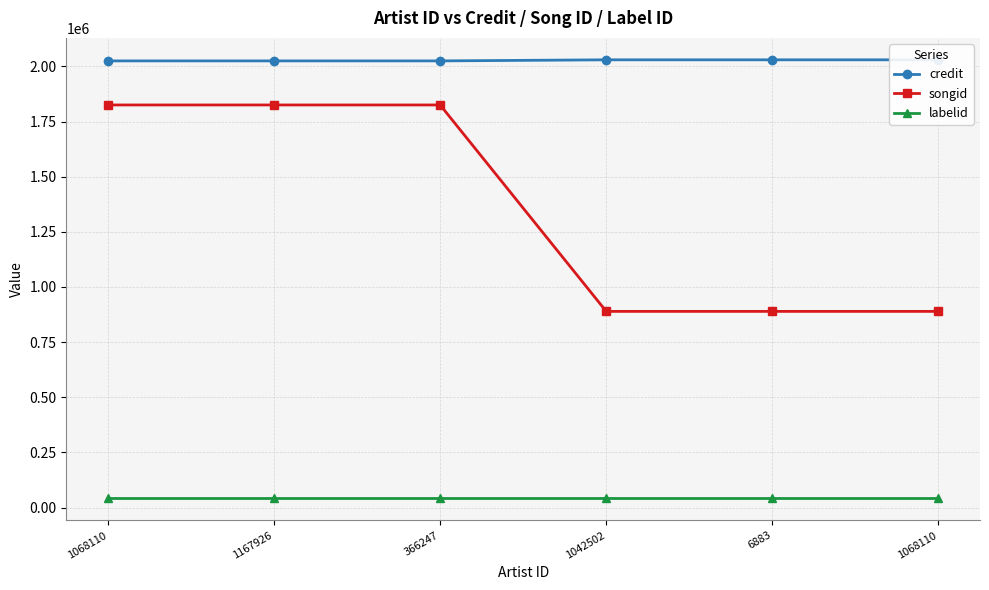

At how many categories does at least one series exceed 98706?

6